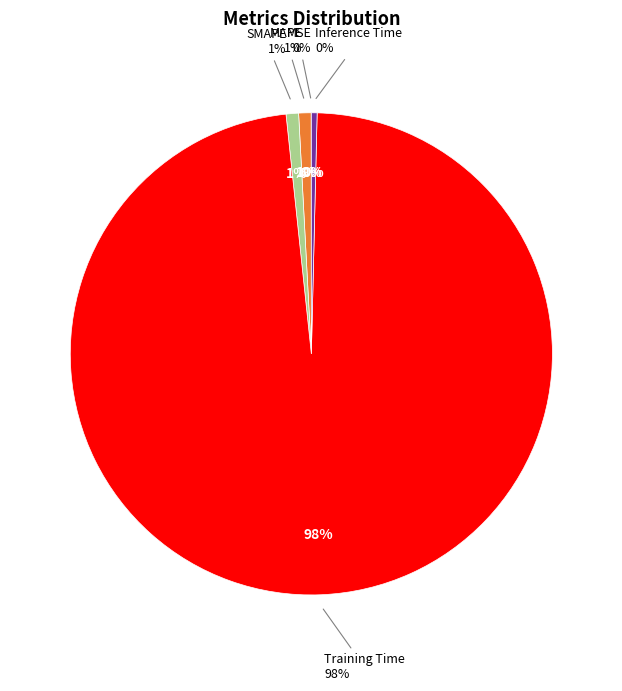

The Training Time slice represents 92% of the pie. True or false?

False